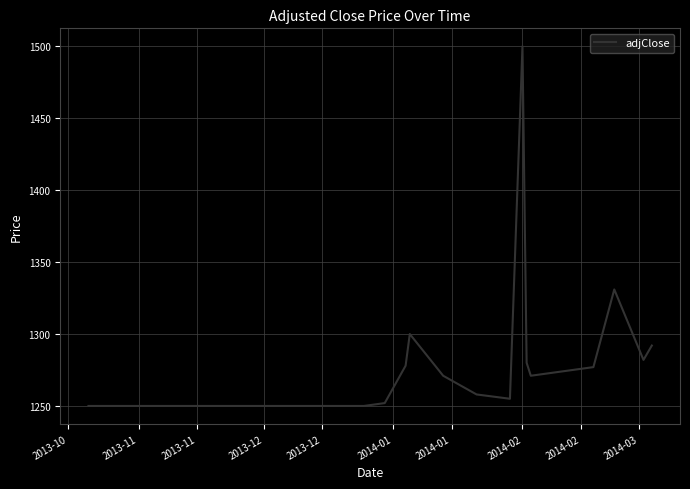

What is the smallest value displayed?

1250